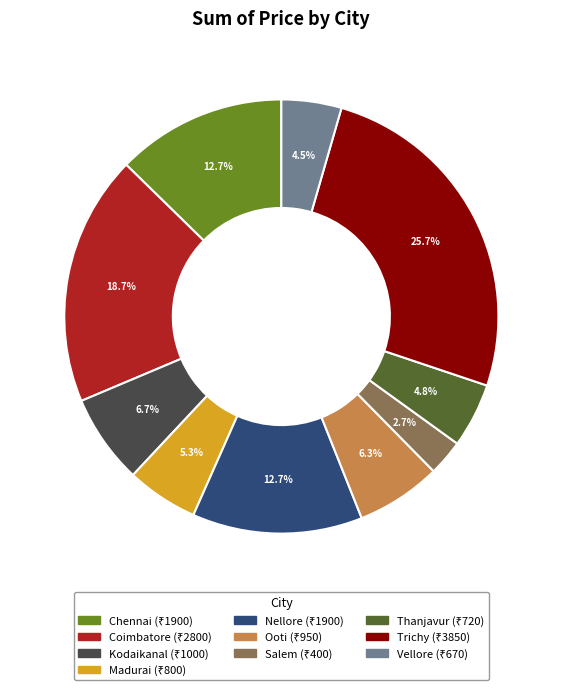

What percentage is the Chennai slice, to the nearest percent?

13%